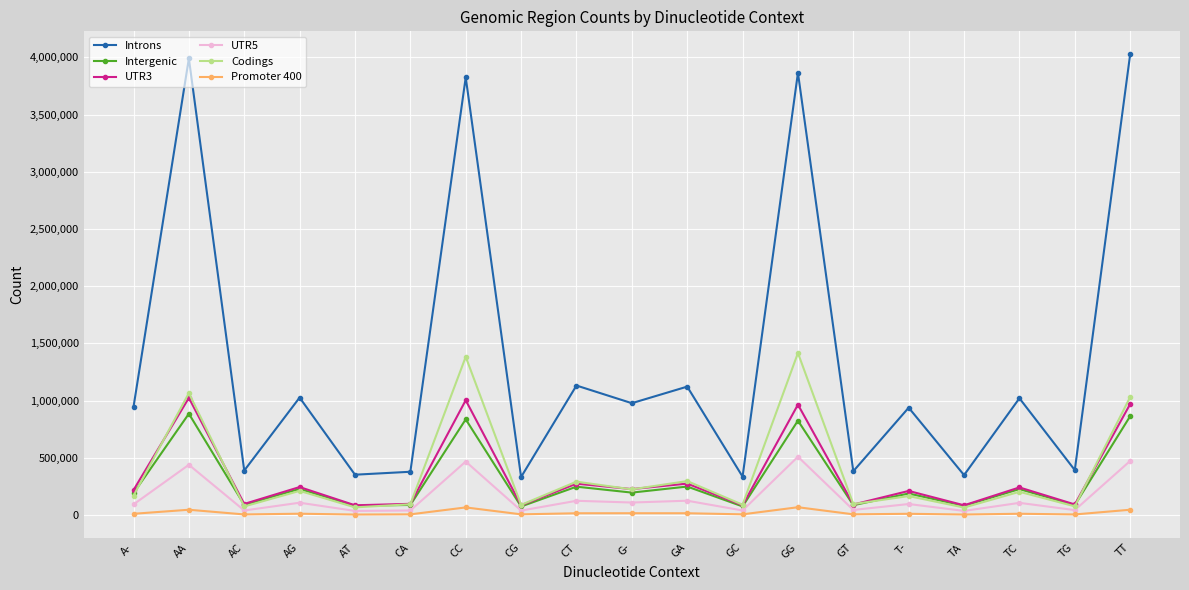

What is the average value of the Introns series?

1356205